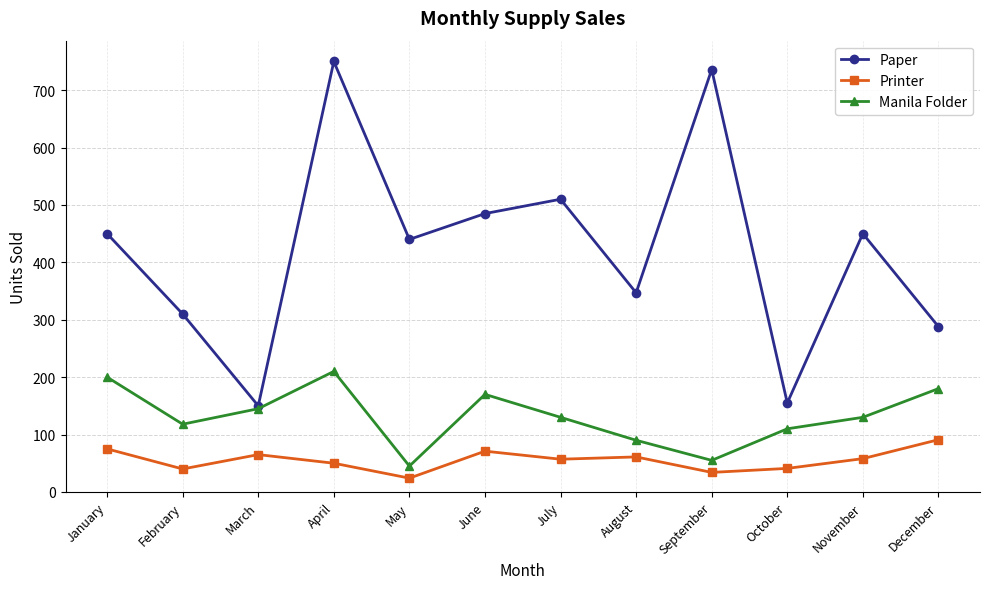

Rank the series at November from lowest to highest value.

Printer, Manila Folder, Paper